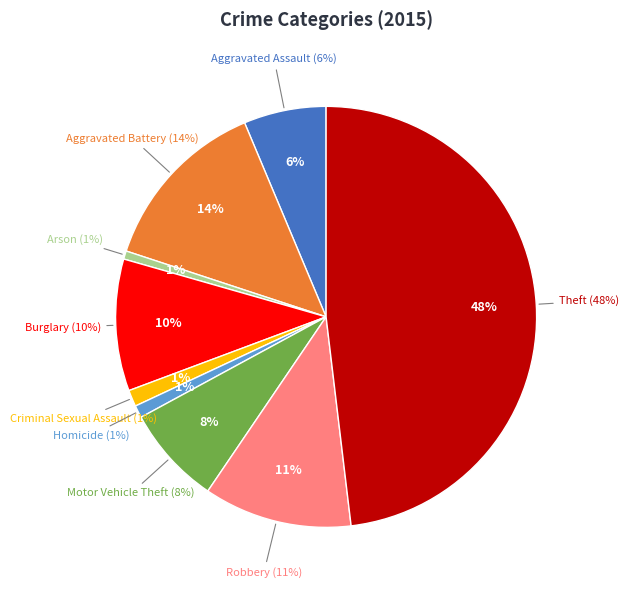

Which category has the biggest portion of the pie?

Theft